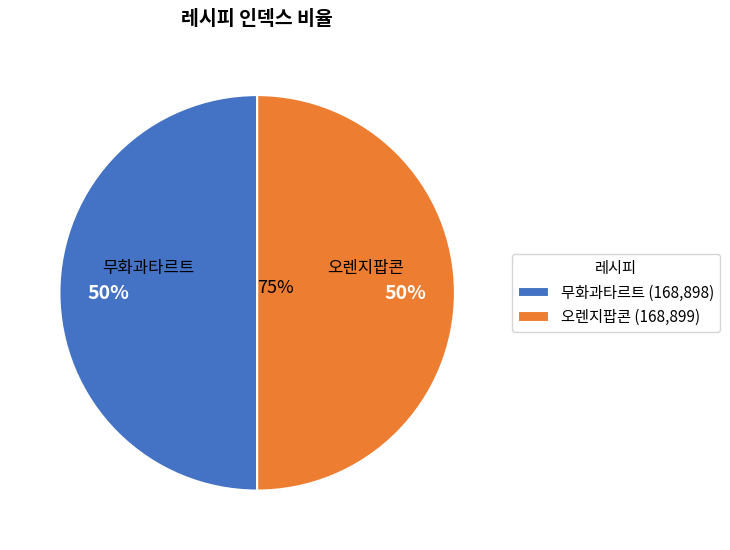

Count the number of slices in the pie.

2